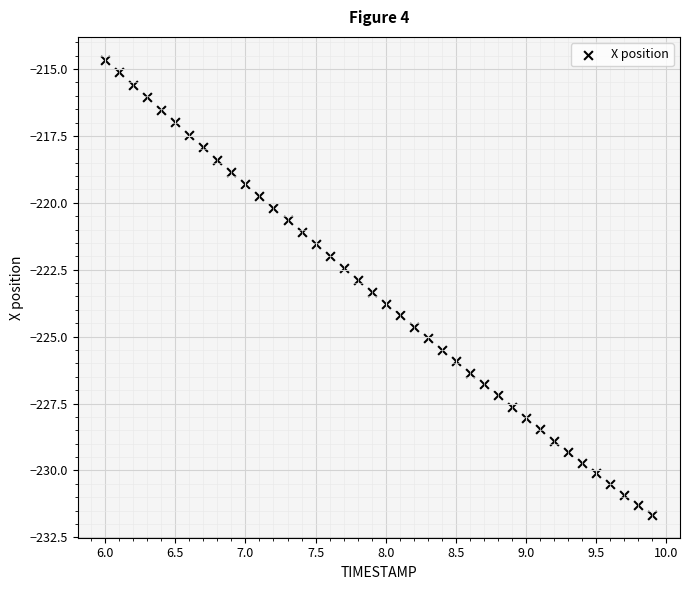

Count the number of points in this scatter plot.

40